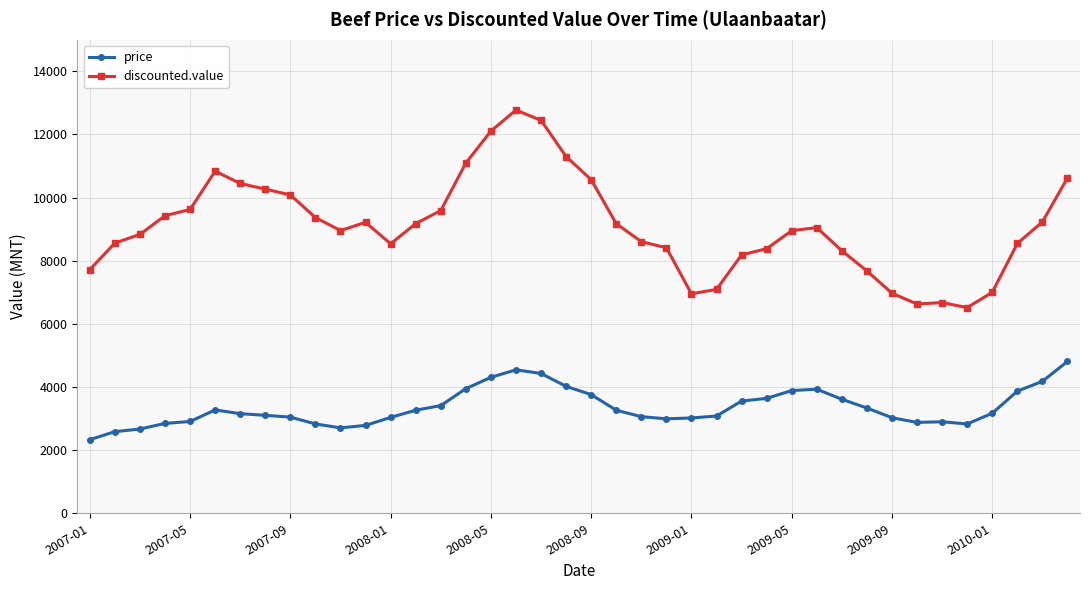

What is the difference between the second highest and second lowest values in the price series?

1958.3